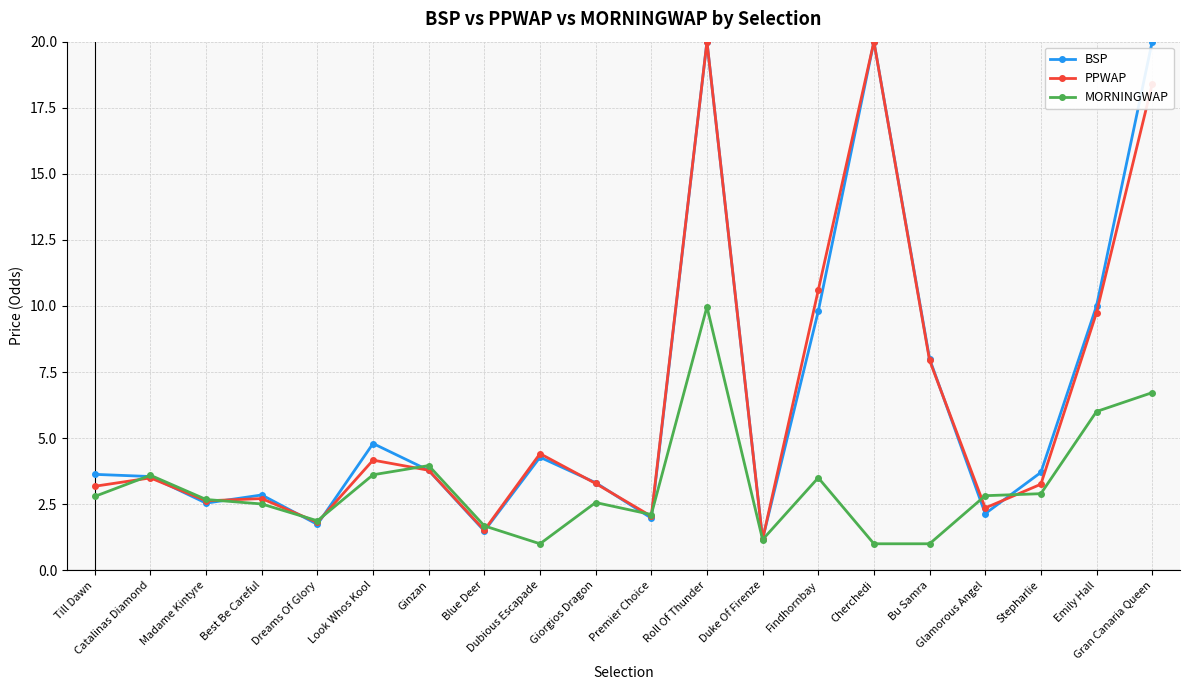

Count the number of data series in this chart.

3